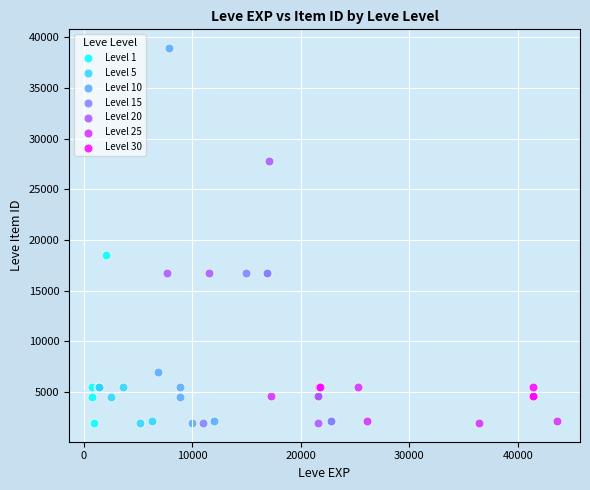

Which series reaches the maximum Y coordinate?

Level 10